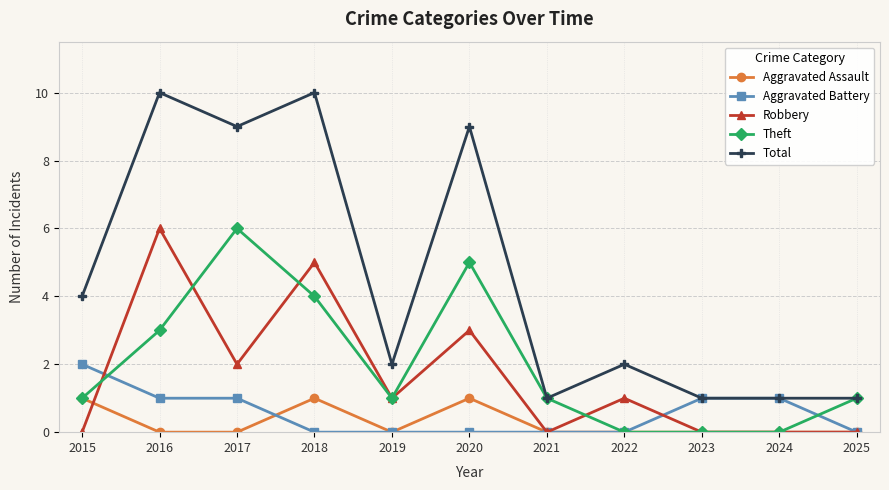

How many distinct data groups are displayed?

5